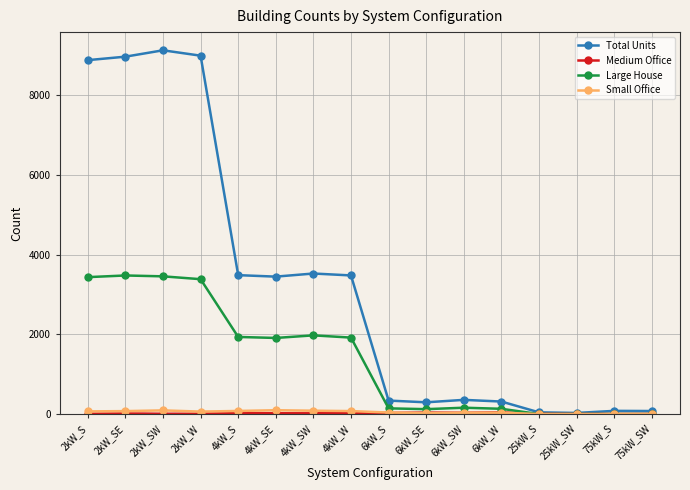

What is the label of the 4th point from the left?

2kW_W